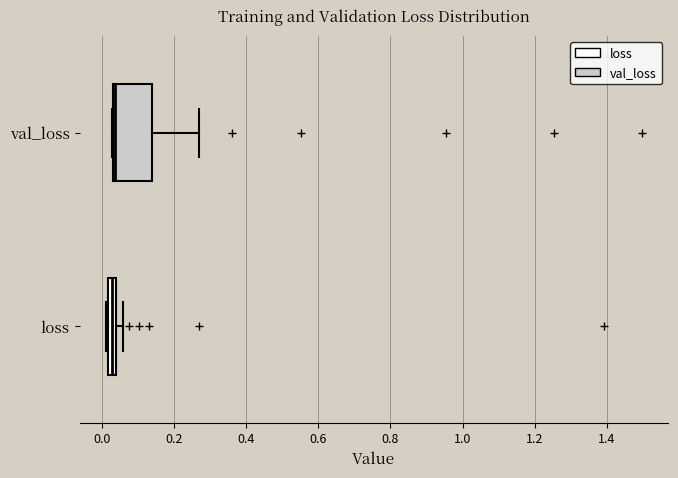

Comparing the boxes themselves (not the whiskers), which one is the widest?

val_loss